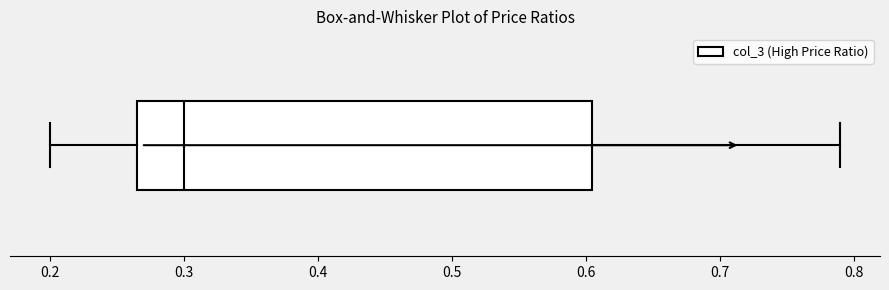

Transcribe this box plot: give where the median line is, the range the box spans, and where the two whiskers end, as read against the x-axis. The values are not printed on the chart, so give them approximately, as read against the axis.

median 0.30, box 0.27 to 0.61, whiskers 0.20 to 0.79